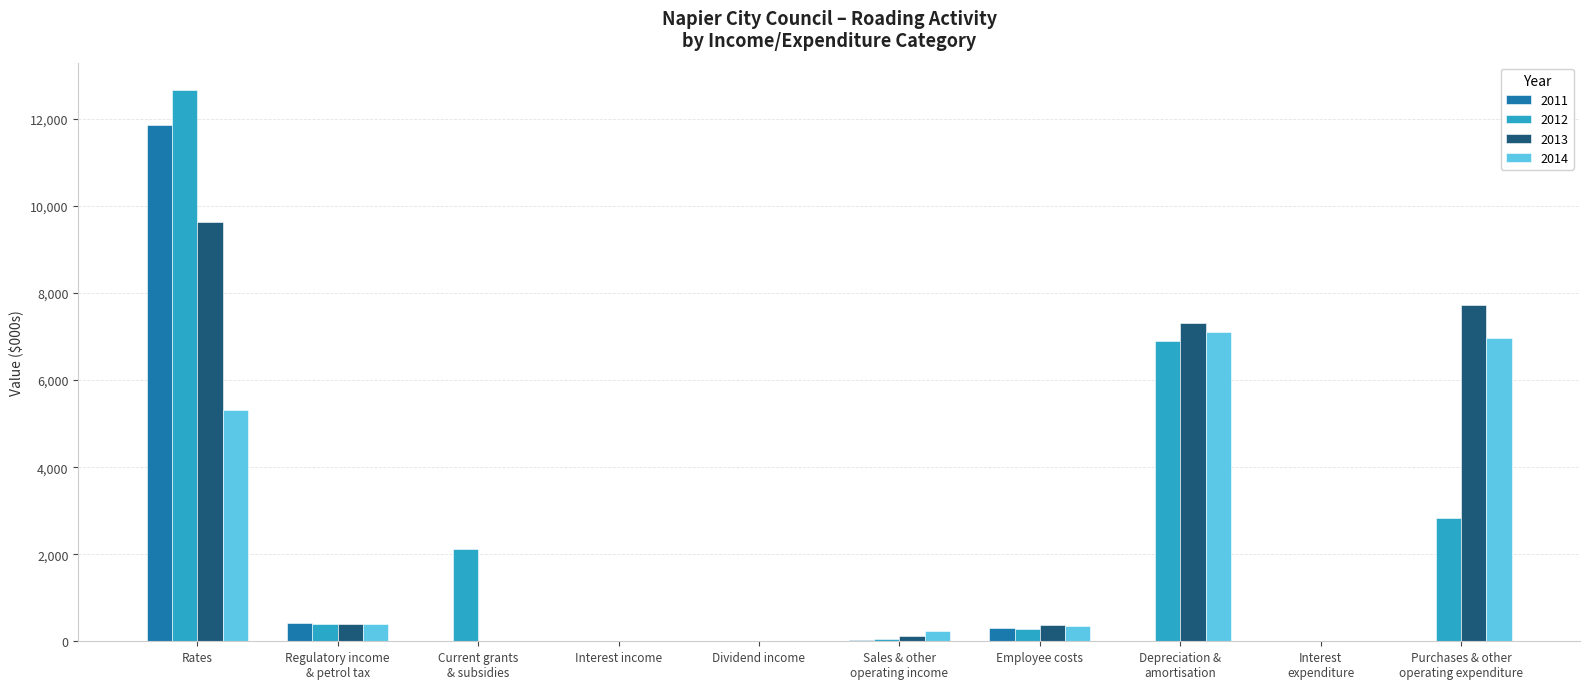

At which category is the sum across all series the highest?

Rates